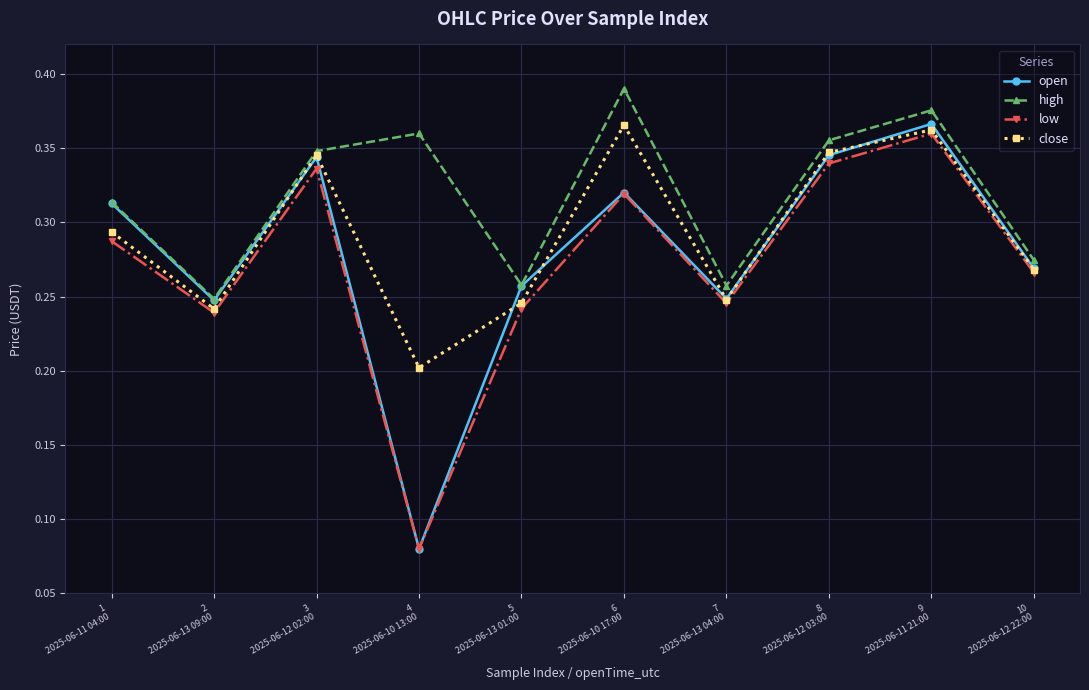

True or false: high has more than 0 points higher than both neighbors.

True